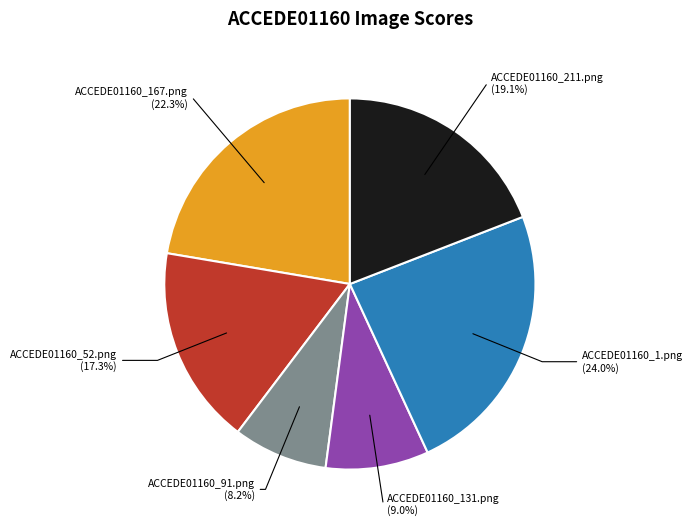

Does any single category account for the majority?

No